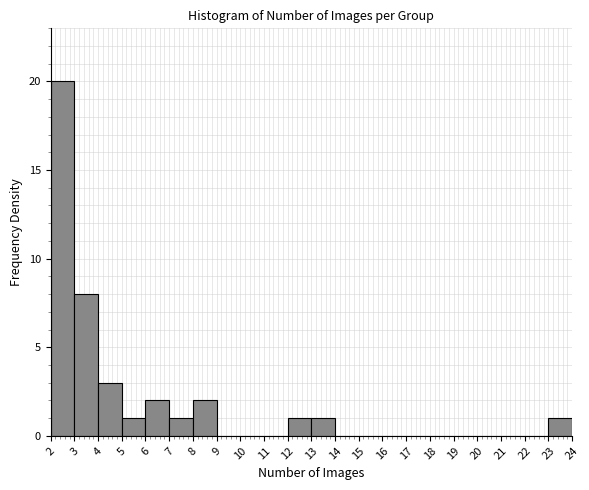

What is the height of the bar covering 4 to 5 on the x-axis? The values are not printed on the chart, so give them approximately, as read against the axis.

3